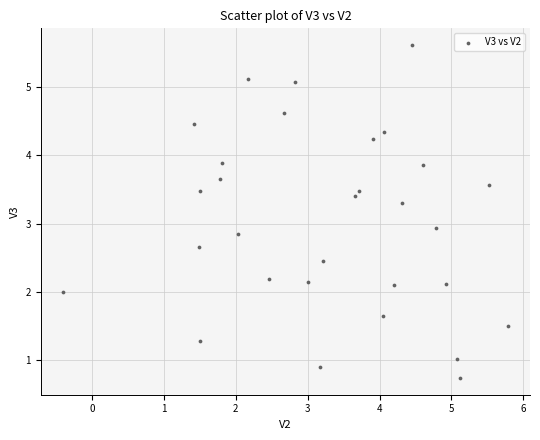

What Y value in the scatter plot is closest to 3?

2.9